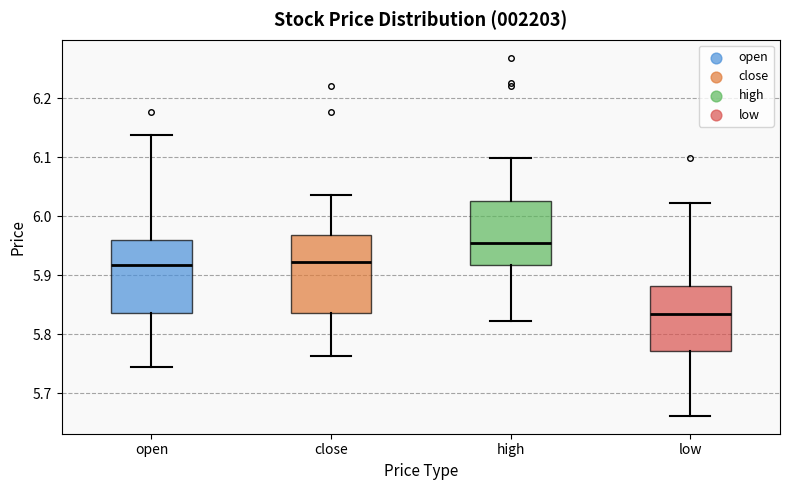

Reading left to right, read every box against the y-axis: the position of its median line, the range the box covers, and the ends of its whiskers. The values are not printed on the chart, so give them approximately, as read against the axis.

open: median 5.92, box 5.84 to 5.96, whiskers 5.75 to 6.14
close: median 5.92, box 5.84 to 5.97, whiskers 5.76 to 6.04
high: median 5.96, box 5.92 to 6.03, whiskers 5.82 to 6.10
low: median 5.83, box 5.77 to 5.88, whiskers 5.66 to 6.02